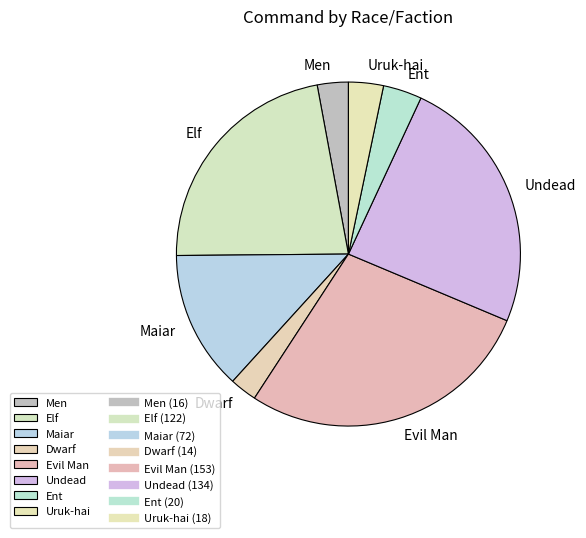

Is there a majority slice in this chart?

No